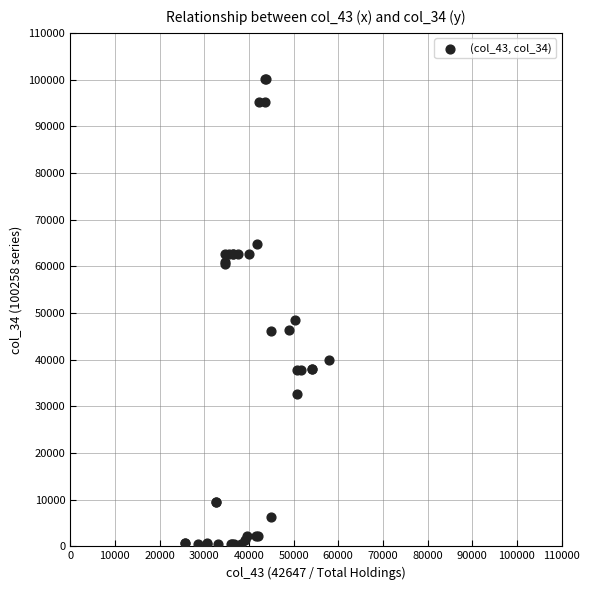

What Y value in the scatter plot is closest to 50300?

48400